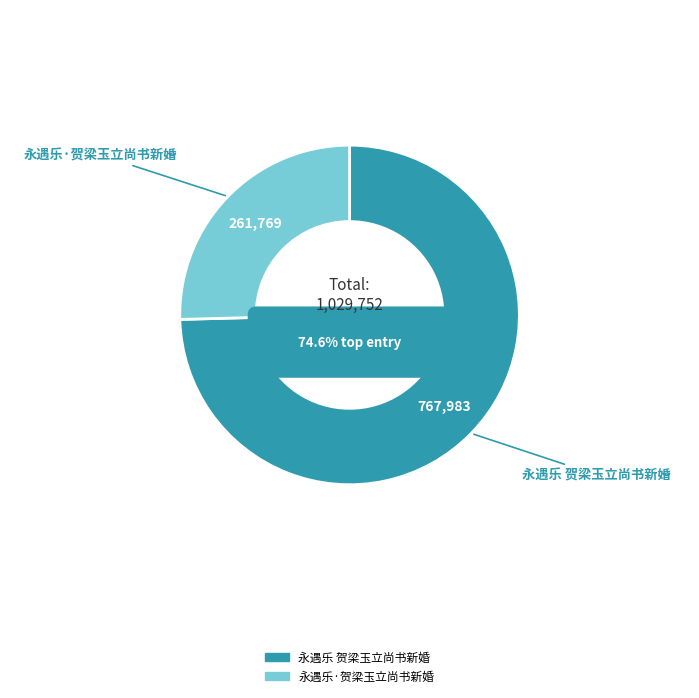

To the nearest percent, what is the difference between the 永遇乐 贺梁玉立尚书新婚 and 永遇乐·贺梁玉立尚书新婚 slice percentages?

49%